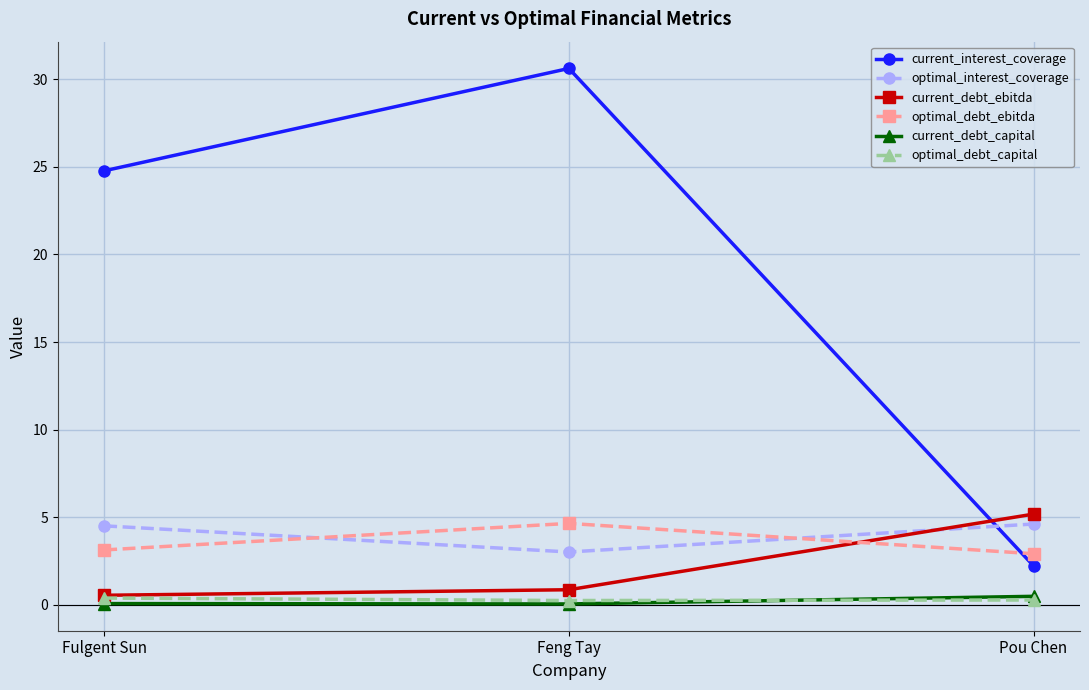

What are all the series names shown in the legend?

current_interest_coverage, optimal_interest_coverage, current_debt_ebitda, optimal_debt_ebitda, current_debt_capital, optimal_debt_capital